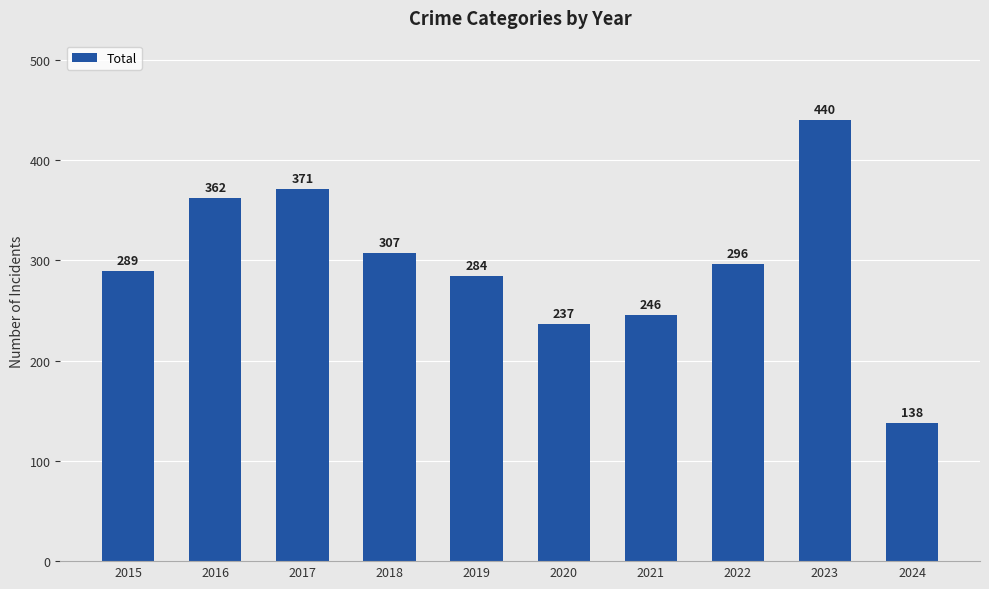

Is it true that the value at 2022 is 296?

True